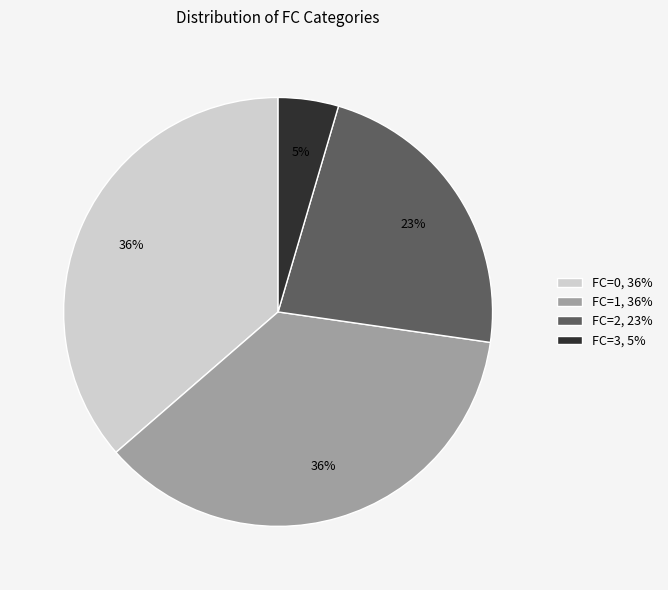

True or false: FC=1, 36% accounts for 36% of the total.

True